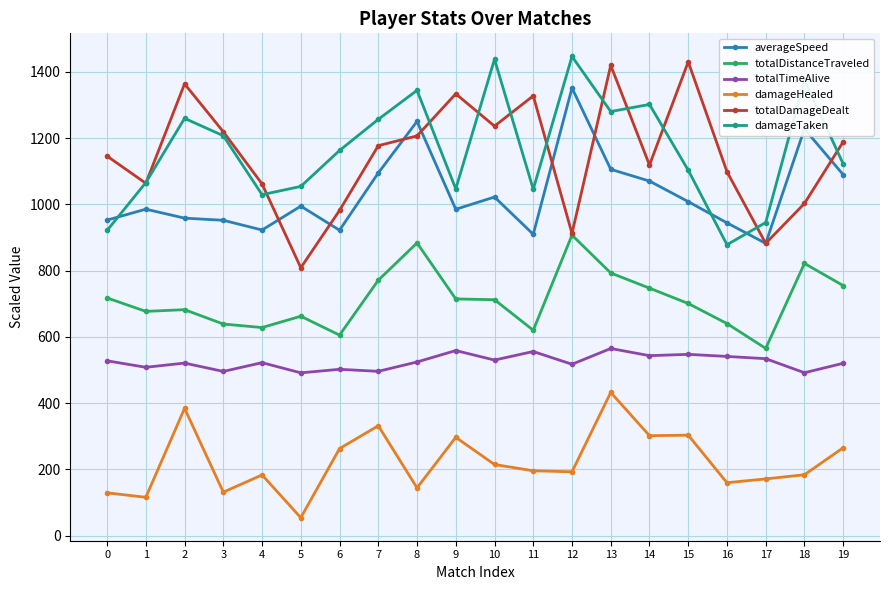

True or false: totalDamageDealt has more than 1 points higher than both neighbors.

True